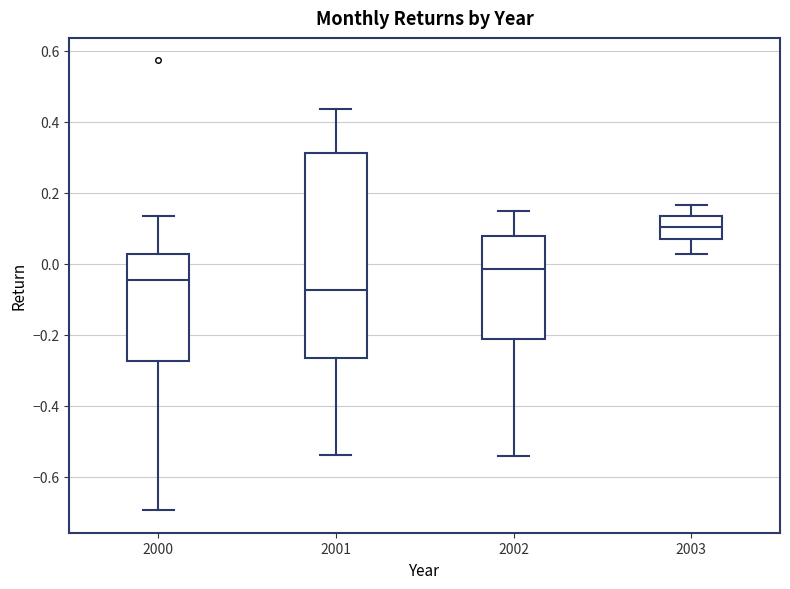

Comparing the boxes themselves (not the whiskers), which one is the tallest?

2001